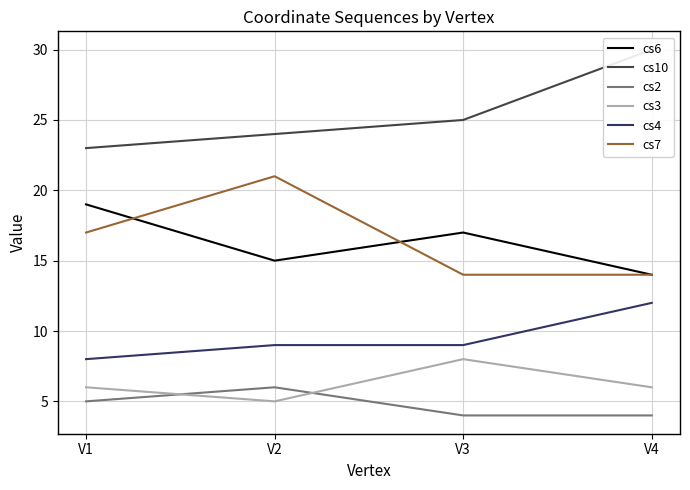

At which category does cs7 reach its first local peak?

V2